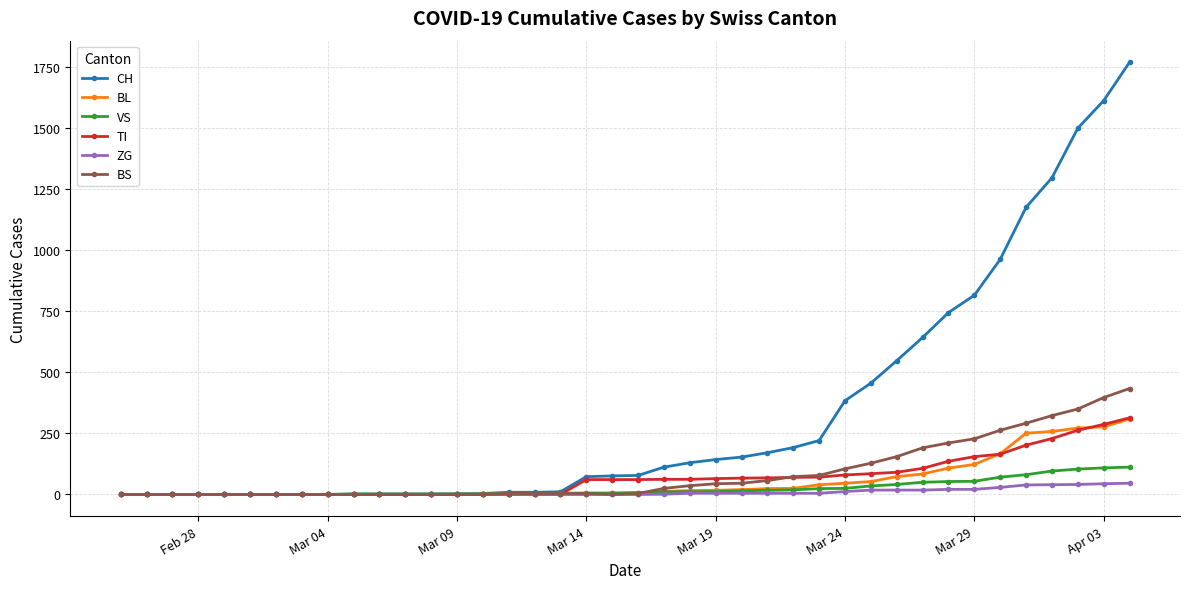

At how many categories does at least one series exceed 1097?

5